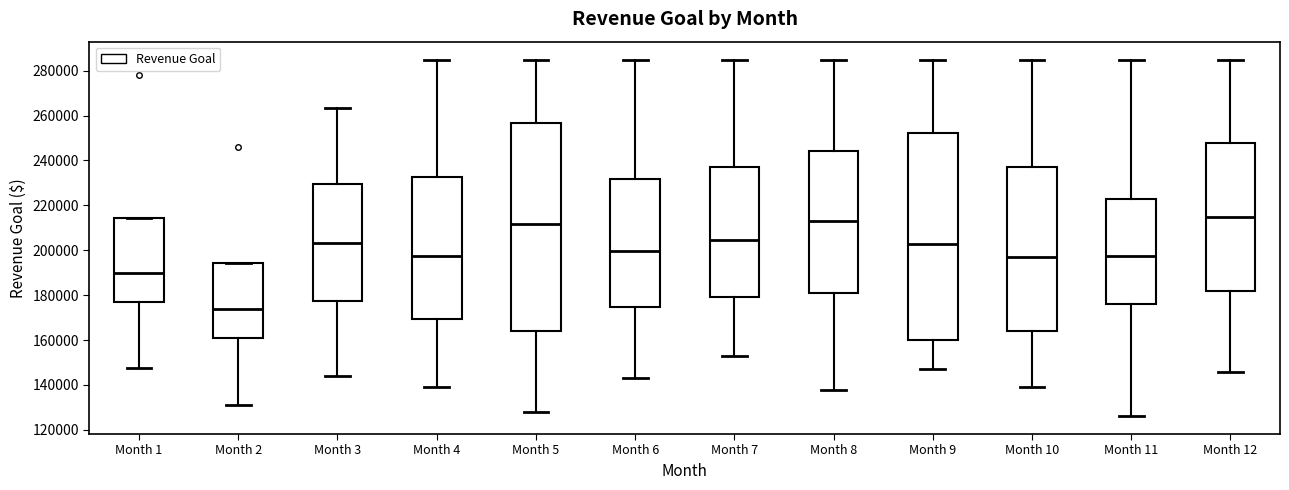

Reading left to right, transcribe this box plot: for each box, give where its median line is, the range the box spans, and where its two whiskers end, as read against the y-axis. The values are not printed on the chart, so give them approximately, as read against the axis.

Month 1: median 190000, box 178000 to 214000, whiskers 148000 to 214000
Month 2: median 174000, box 160000 to 194000, whiskers 132000 to 194000
Month 3: median 204000, box 178000 to 230000, whiskers 144000 to 264000
Month 4: median 198000, box 170000 to 232000, whiskers 140000 to 284000
Month 5: median 212000, box 164000 to 256000, whiskers 128000 to 284000
Month 6: median 200000, box 174000 to 232000, whiskers 144000 to 284000
Month 7: median 204000, box 180000 to 236000, whiskers 152000 to 284000
Month 8: median 214000, box 180000 to 244000, whiskers 138000 to 284000
Month 9: median 202000, box 160000 to 252000, whiskers 146000 to 284000
Month 10: median 196000, box 164000 to 238000, whiskers 140000 to 284000
Month 11: median 198000, box 176000 to 222000, whiskers 126000 to 284000
Month 12: median 214000, box 182000 to 248000, whiskers 146000 to 284000